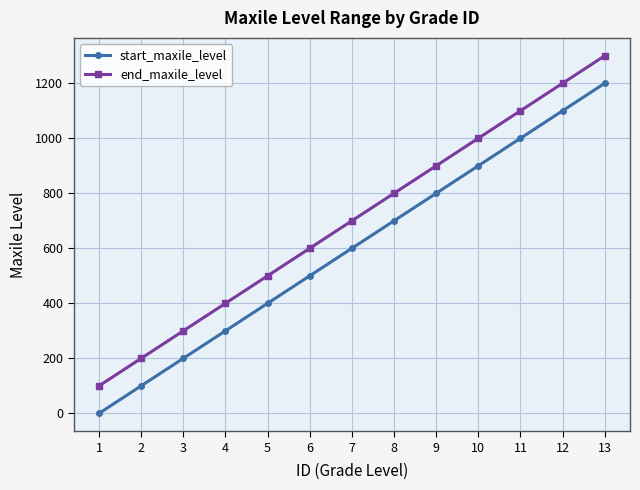

True or false: end_maxile_level has more than 0 interior local peaks.

False